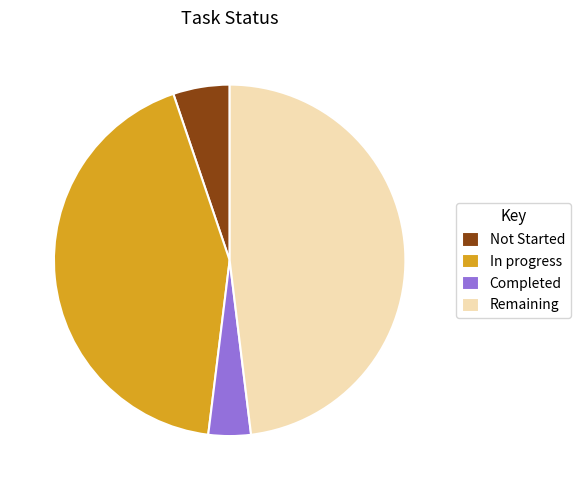

Rank the categories by value from highest to lowest.

Remaining, In progress, Not Started, Completed